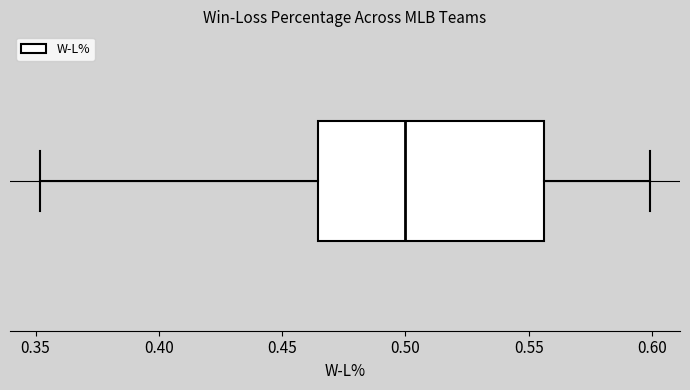

Read this box plot against the x-axis: the position of the median line, the range covered by the box, and the ends of both whiskers. The values are not printed on the chart, so give them approximately, as read against the axis.

median 0.500, box 0.465 to 0.555, whiskers 0.350 to 0.600